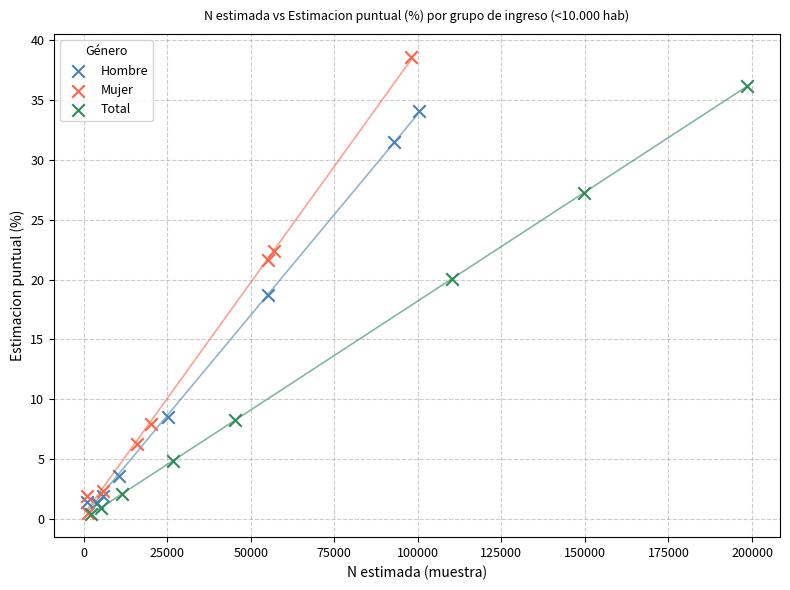

Which series contains the highest Y value?

Mujer